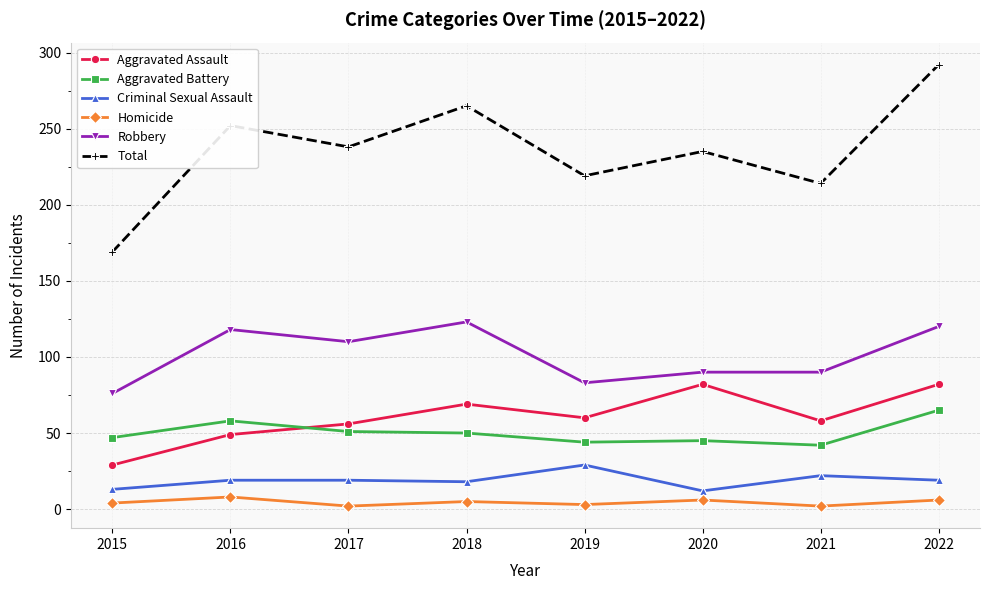

What are all the series names shown in the legend?

Aggravated Assault, Aggravated Battery, Criminal Sexual Assault, Homicide, Robbery, Total